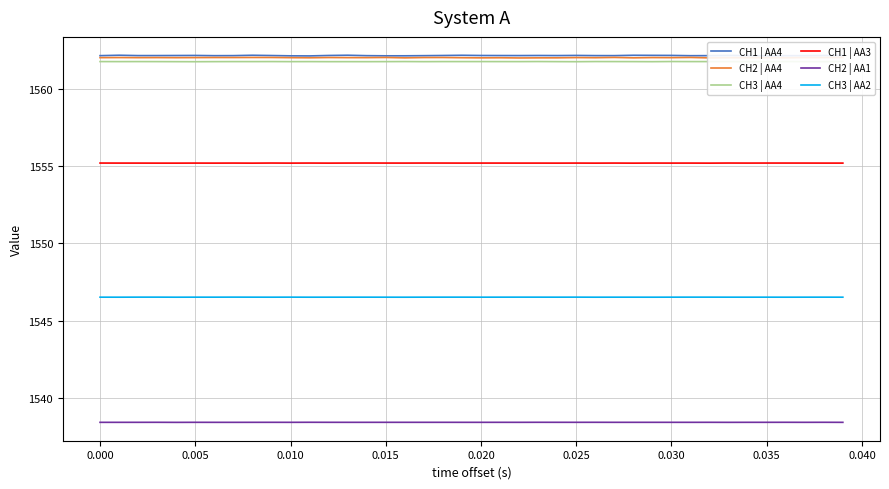

What is the sum of all CH3 | AA2 values?

61861.3